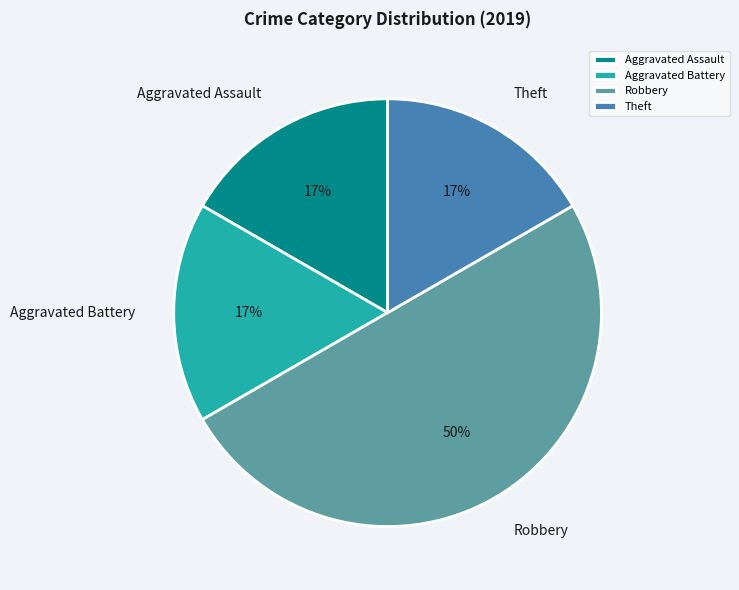

How many segments does this pie chart have?

4